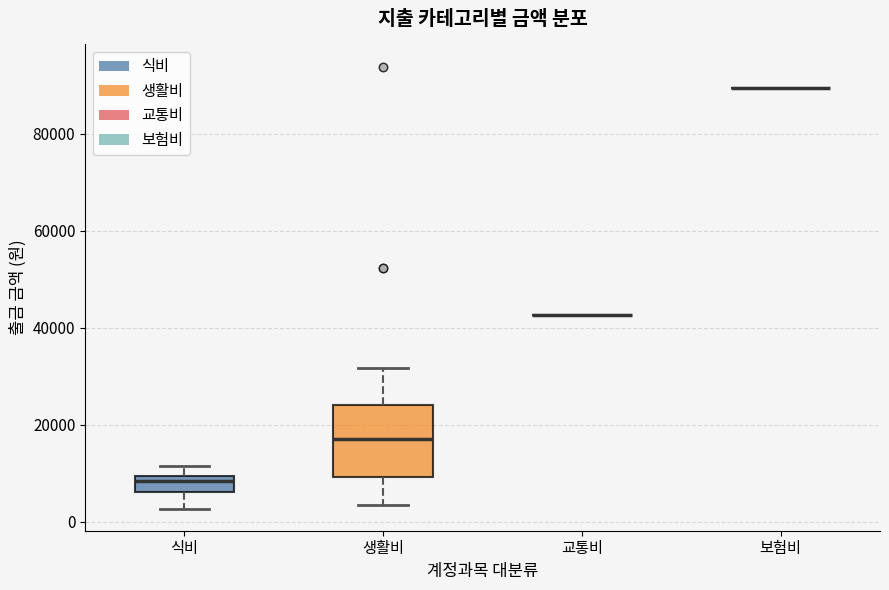

Reading left to right, read every box against the y-axis: the position of its median line, the range the box covers, and the ends of its whiskers. The values are not printed on the chart, so give them approximately, as read against the axis.

식비: median 8000, box 6000 to 10000, whiskers 2000 to 12000
생활비: median 18000, box 10000 to 24000, whiskers 4000 to 32000
교통비: box collapsed to a line at 42000, whiskers 42000 to 42000
보험비: box collapsed to a line at 90000, whiskers 90000 to 90000